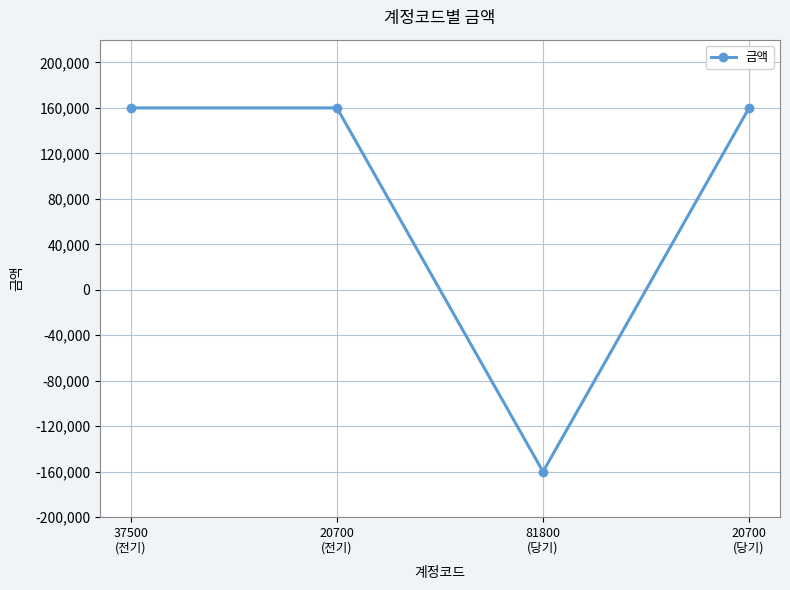

Reading right to left, what are all the values shown in this chart?

160000	-160000	160000	160000